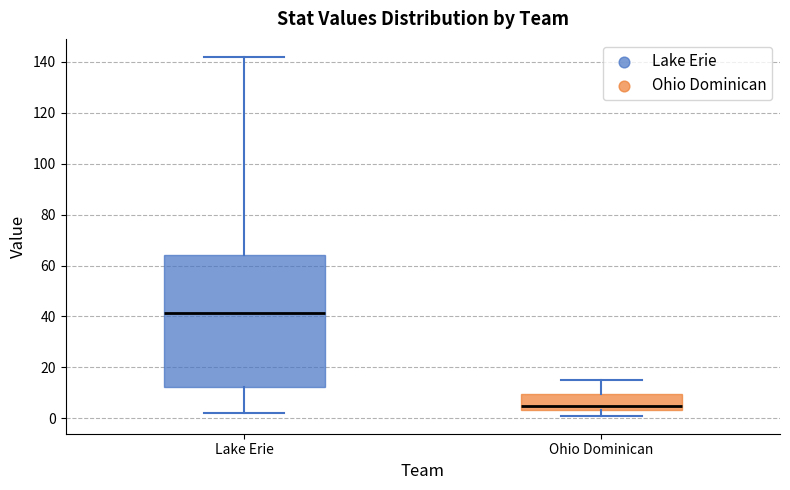

Comparing the boxes themselves (not the whiskers), which one is the tallest?

Lake Erie